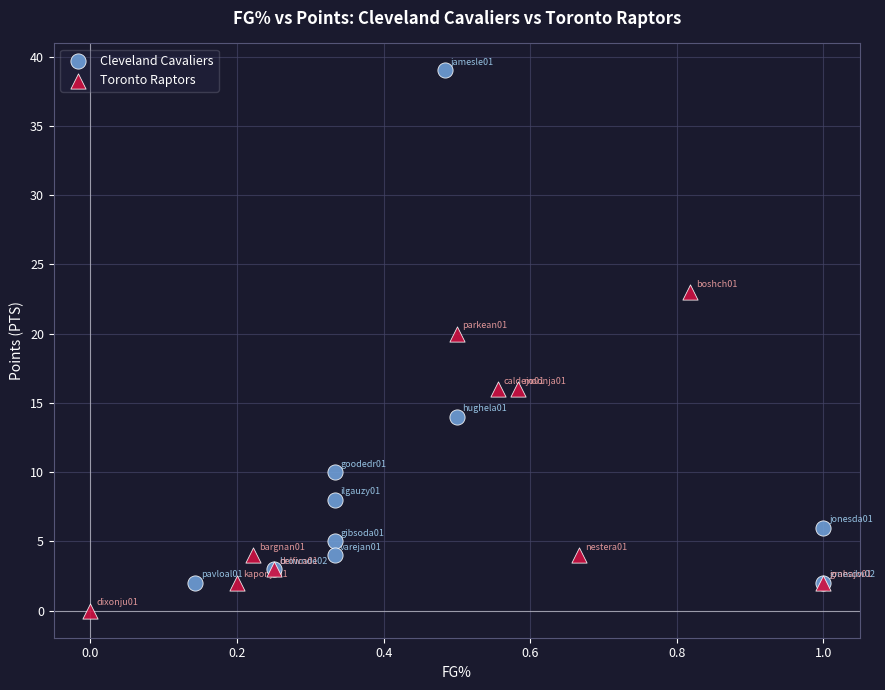

Which series has the widest spread of Y values?

Cleveland Cavaliers